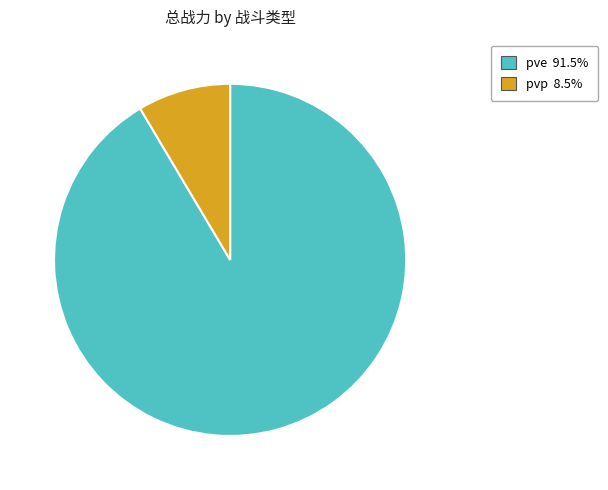

Combined, do pvp and pve account for over 50%?

Yes